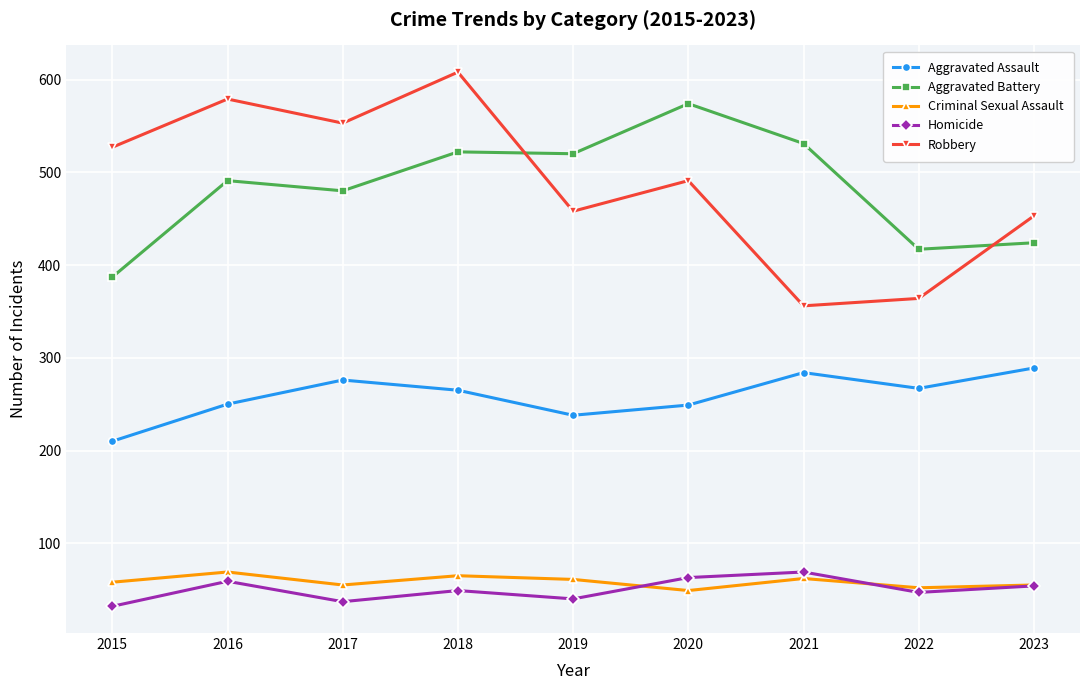

Rank the series at 2015 from highest to lowest value.

Robbery, Aggravated Battery, Aggravated Assault, Criminal Sexual Assault, Homicide